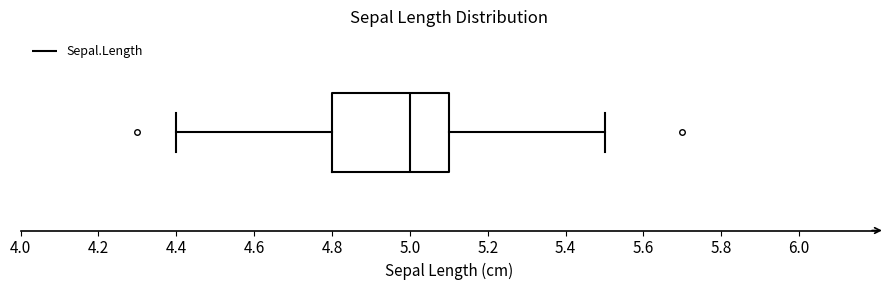

Where does the left whisker of the box end on the x-axis? The values are not printed on the chart, so give them approximately, as read against the axis.

4.4